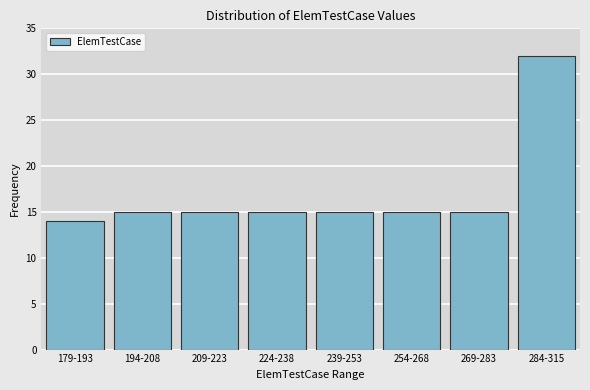

Reading left to right, what are all the values shown in this chart?

179-193=14	194-208=15	209-223=15	224-238=15	239-253=15	254-268=15	269-283=15	284-315=32